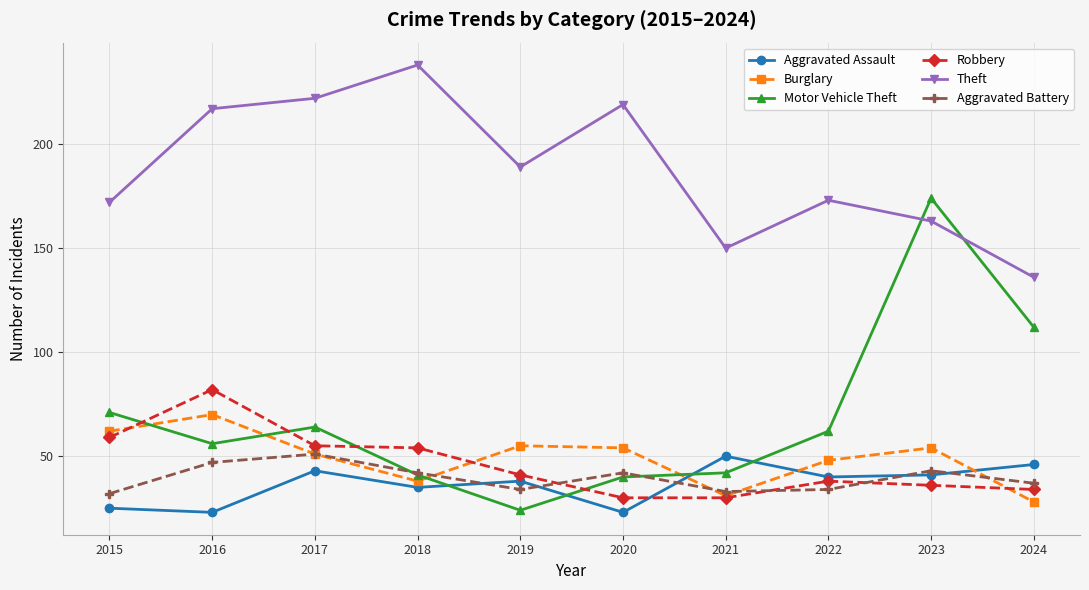

True or false: Robbery has a value of 82 at 2016.

True